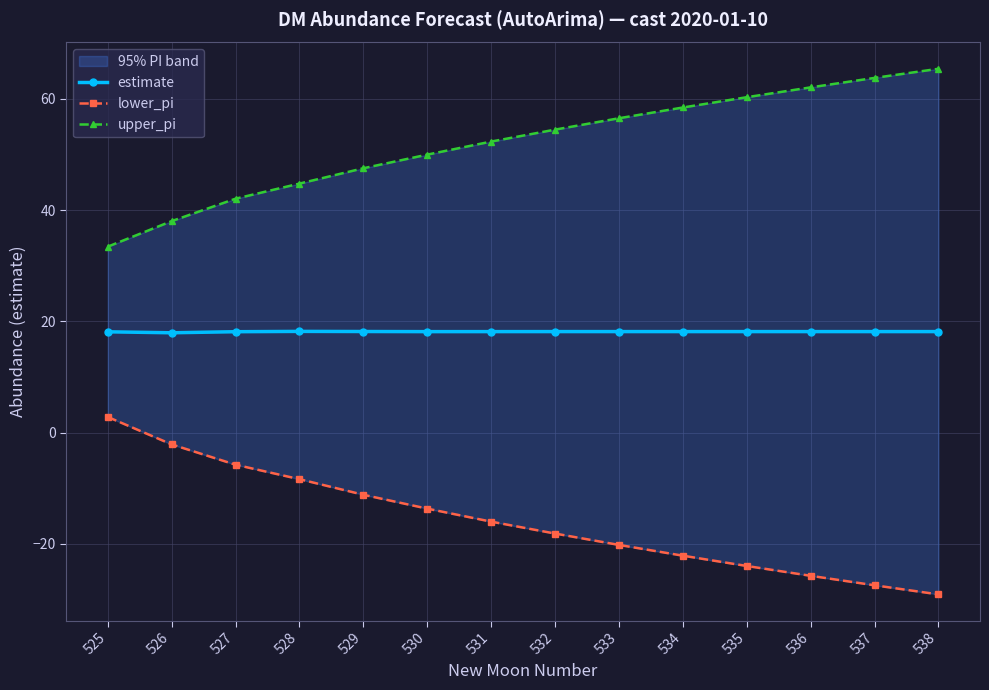

What is the approximate value of upper_pi at 533?

56.5